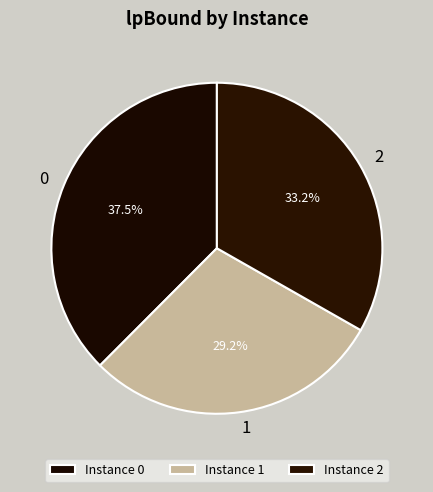

Approximately how many times larger is the value at 2 compared to 1?

1.1